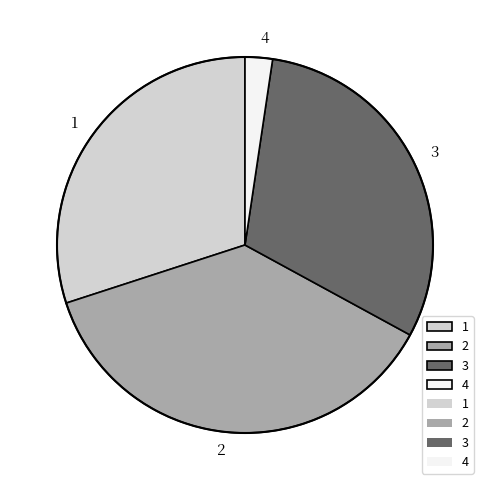

The 1 slice represents 23% of the pie. True or false?

False